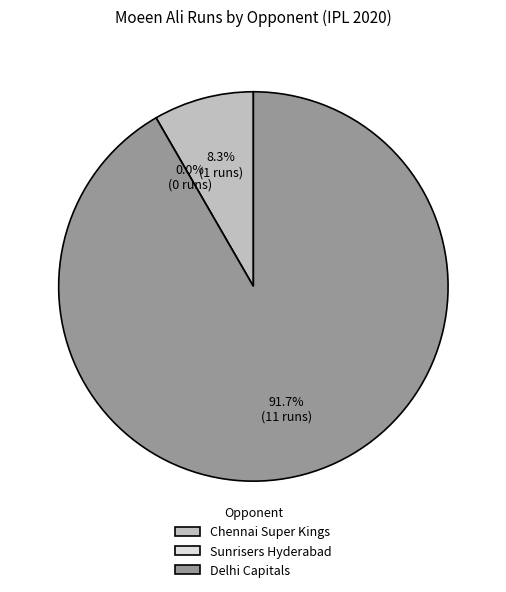

How many slices are in this pie chart?

3